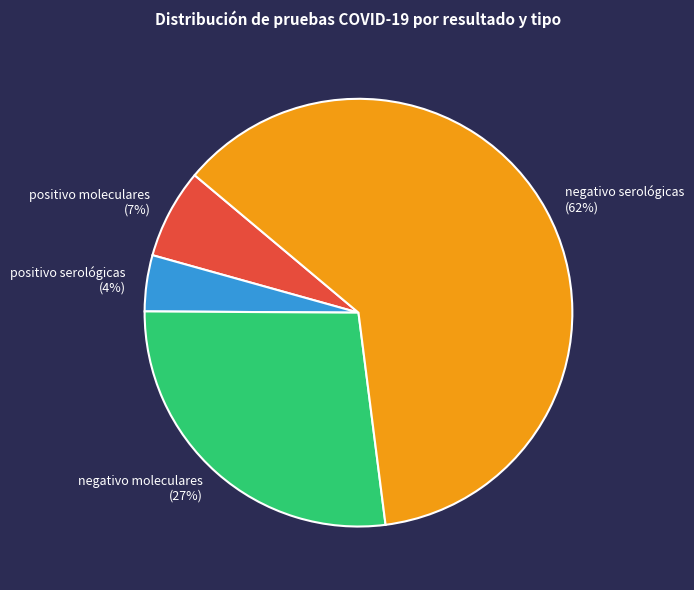

Is there any slice that represents more than half of the pie?

Yes